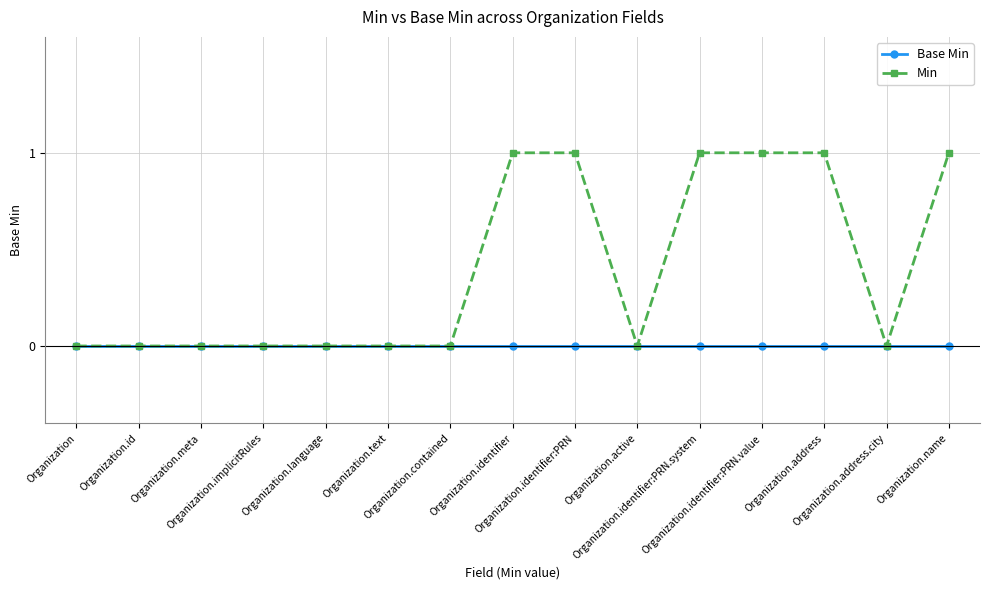

Which series has the largest range (max minus min)?

Min